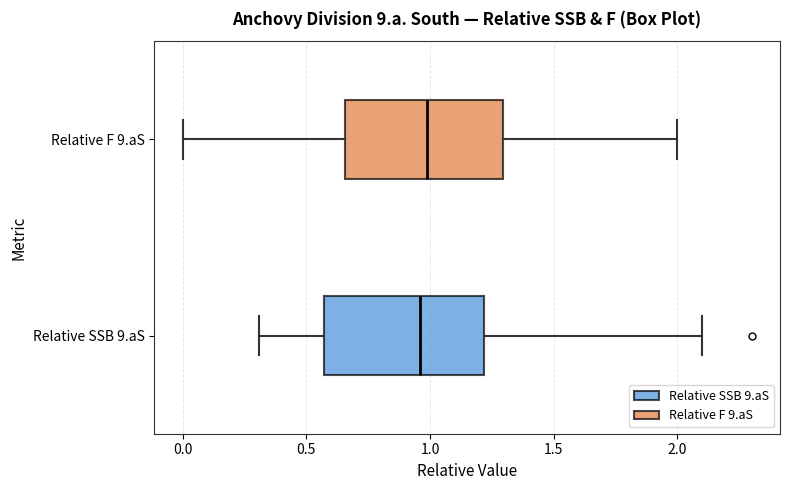

Reading bottom to top, read every box against the x-axis: the position of its median line, the range the box covers, and the ends of its whiskers. The values are not printed on the chart, so give them approximately, as read against the axis.

Relative SSB 9.aS: median 0.95, box 0.55 to 1.20, whiskers 0.30 to 2.10
Relative F 9.aS: median 1.00, box 0.65 to 1.30, whiskers 0.00 to 2.00